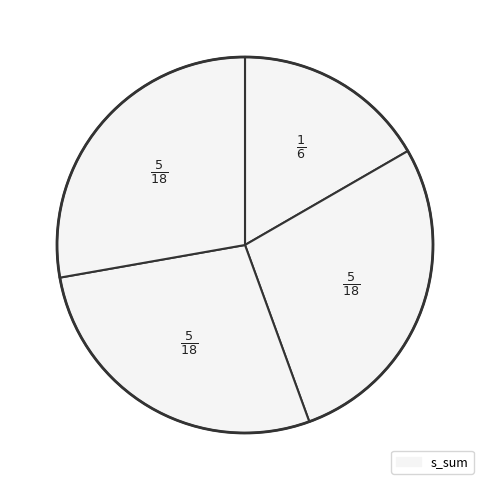

Count the number of slices in the pie.

4